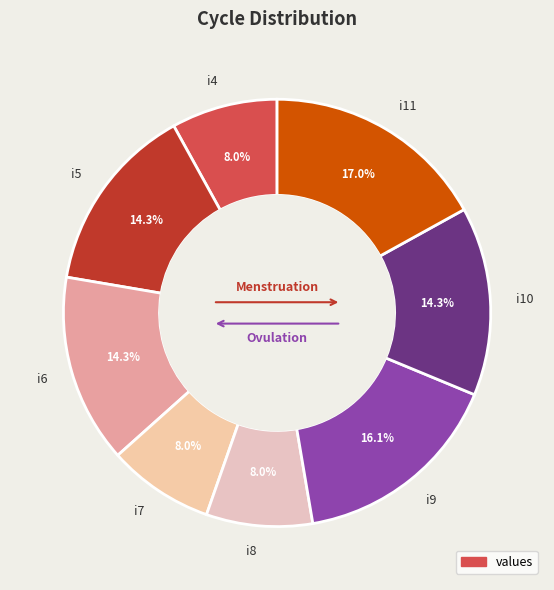

How much of the chart is everything except i9?

83.9%